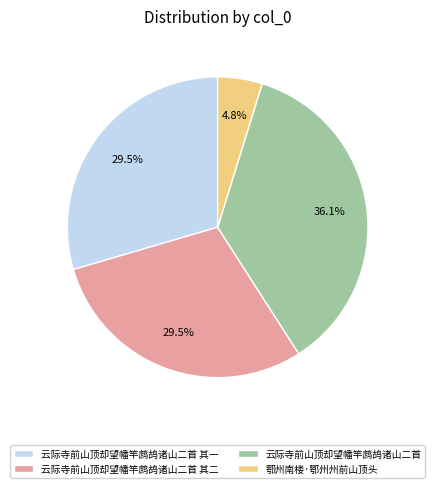

What is the largest slice in the pie chart?

云际寺前山顶却望幡竿鹧鸪诸山二首